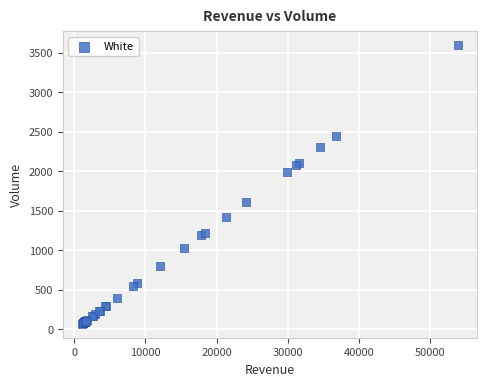

What Y value in the scatter plot is closest to 1830?

1995